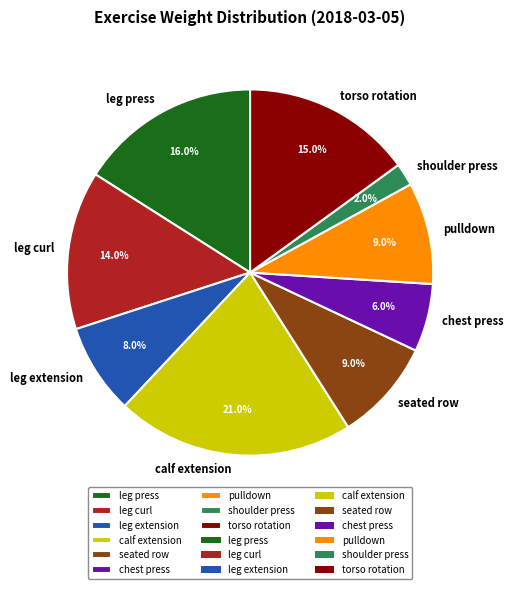

To the nearest percent, what percentage of the pie is calf extension?

21%